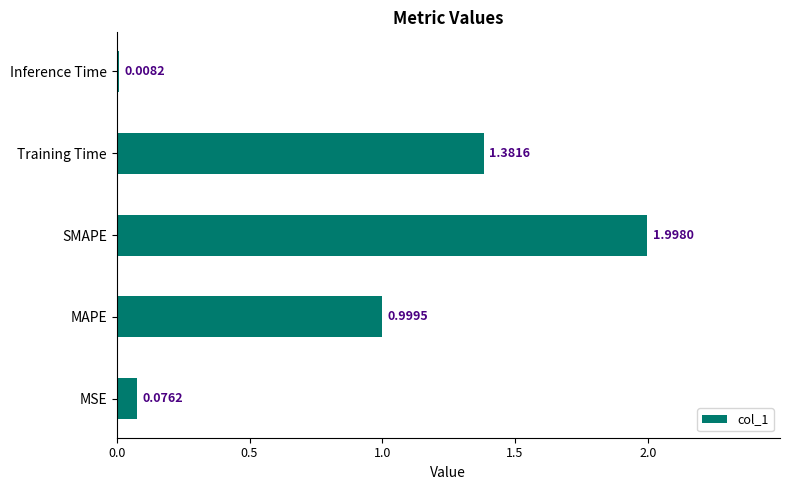

Which label corresponds to the smallest value in the chart?

Inference Time